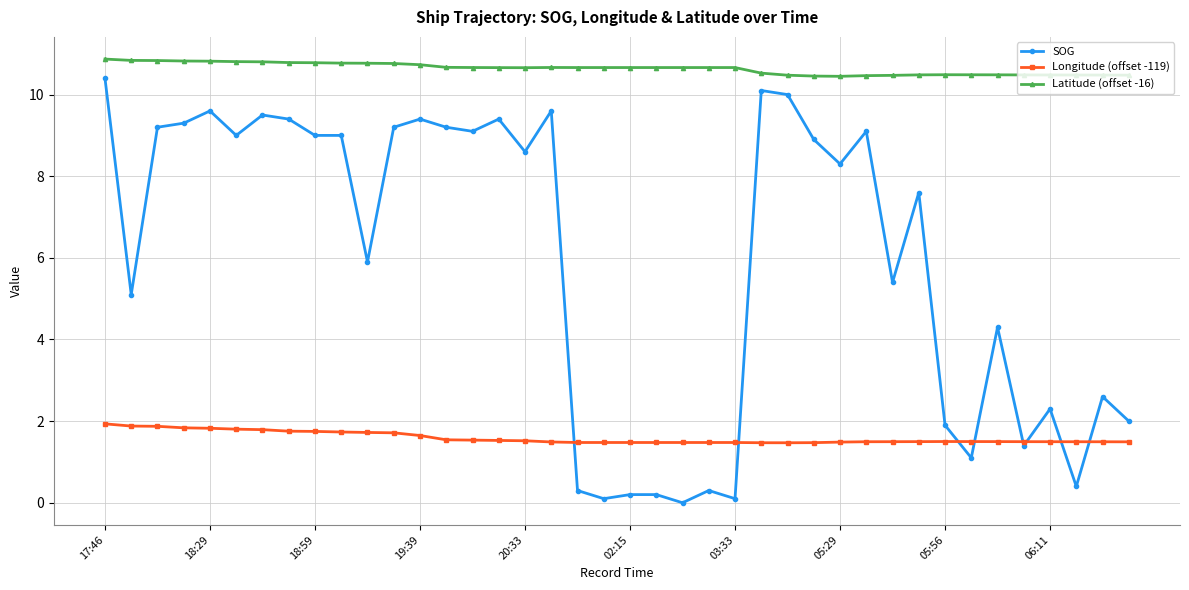

What is the highest value of the Longitude (offset -119) series?

1.9